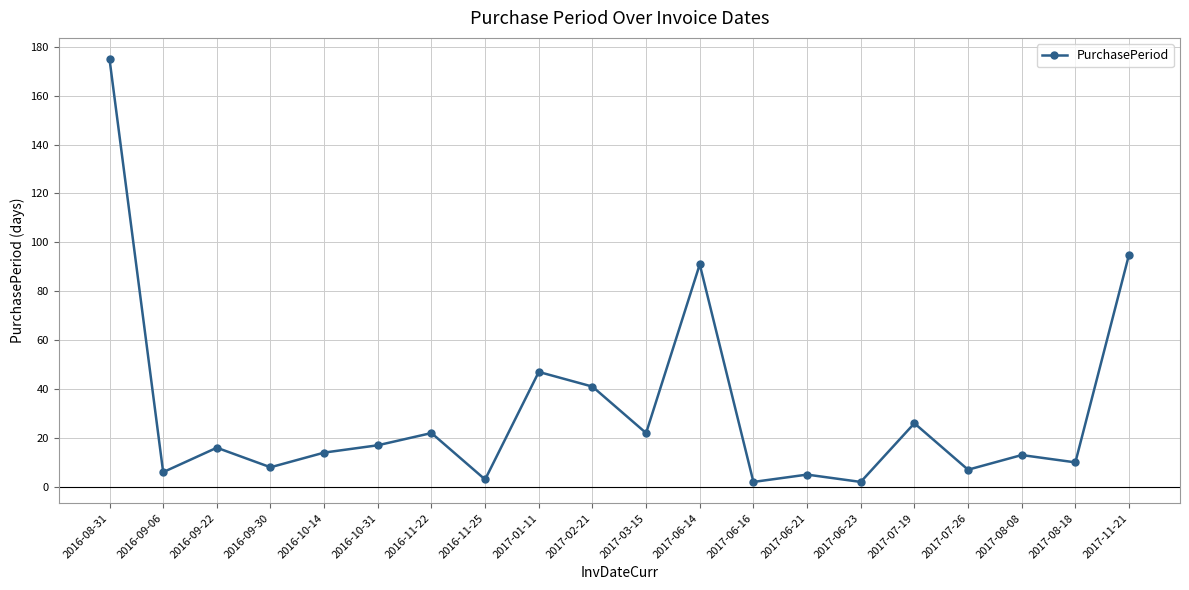

Where is the first local minimum?

2016-09-06